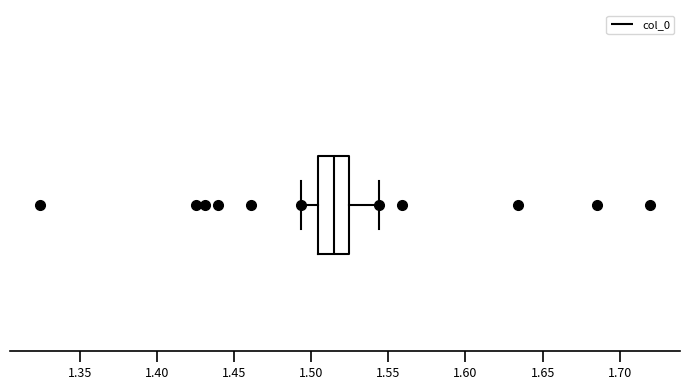

Where does the left whisker of the box end on the x-axis? The values are not printed on the chart, so give them approximately, as read against the axis.

1.495